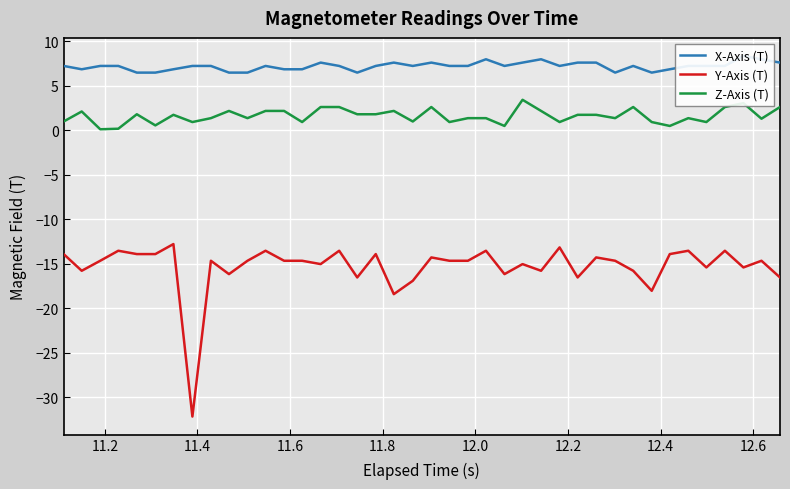

How many lines are shown in the chart?

3